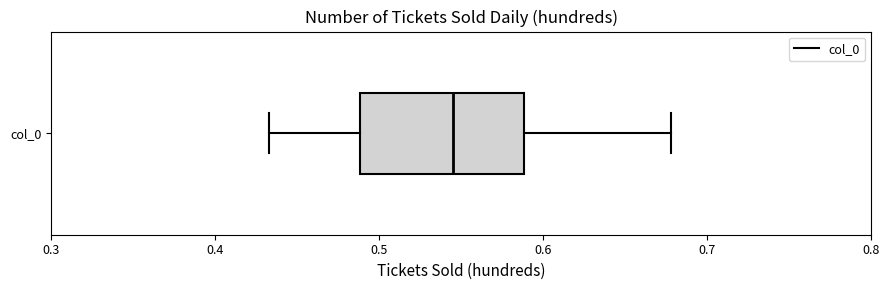

Where does the median line of the box for col_0 sit on the x-axis? The values are not printed on the chart, so give them approximately, as read against the axis.

0.54